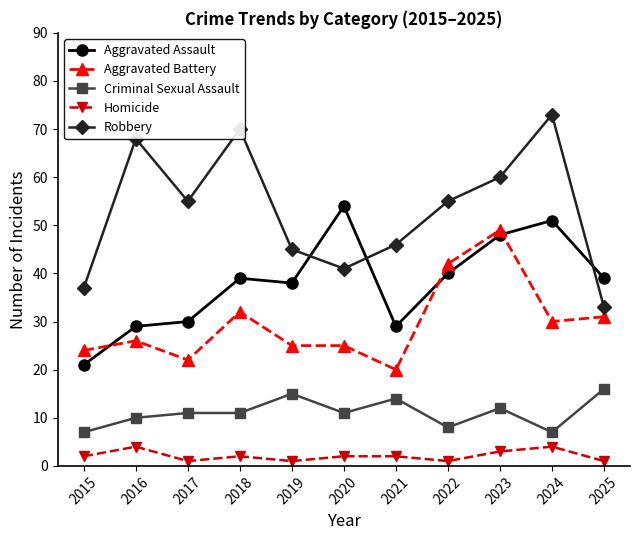

Read the Aggravated Assault value at 2017.

30